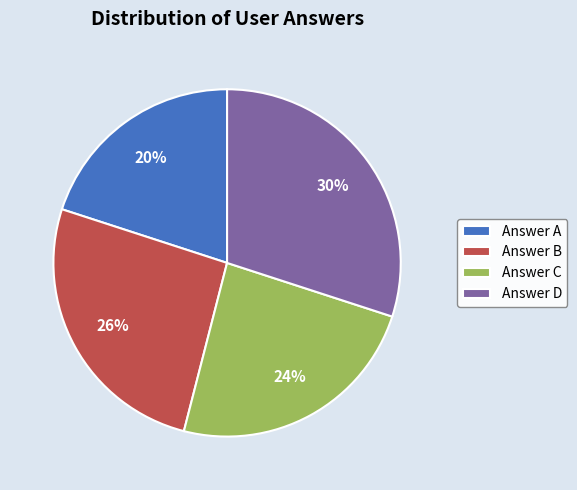

To the nearest percent, what portion does Answer B represent?

26%